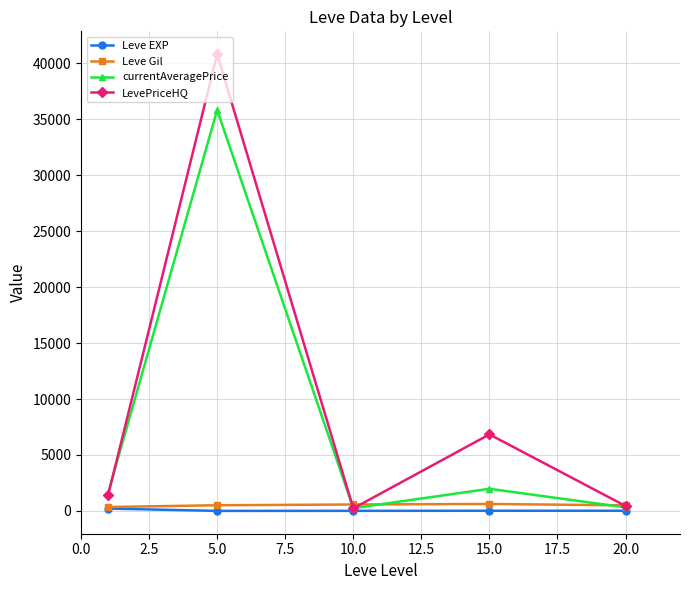

What is the difference between the maximum and minimum values in the LevePriceHQ series?

40605.0